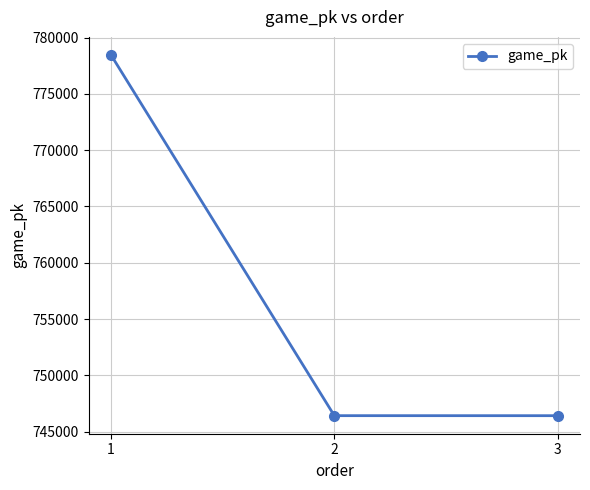

The chart shows a value of 507615 at 2. True or false?

False